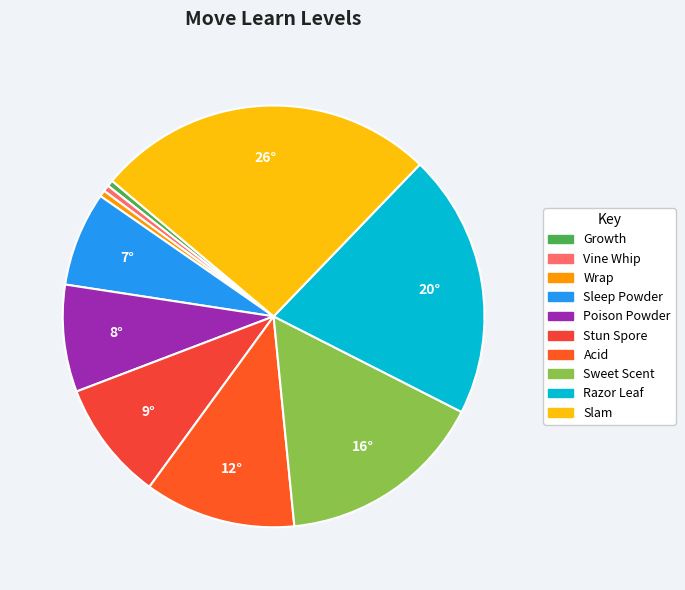

Which slice is the smallest?

Growth